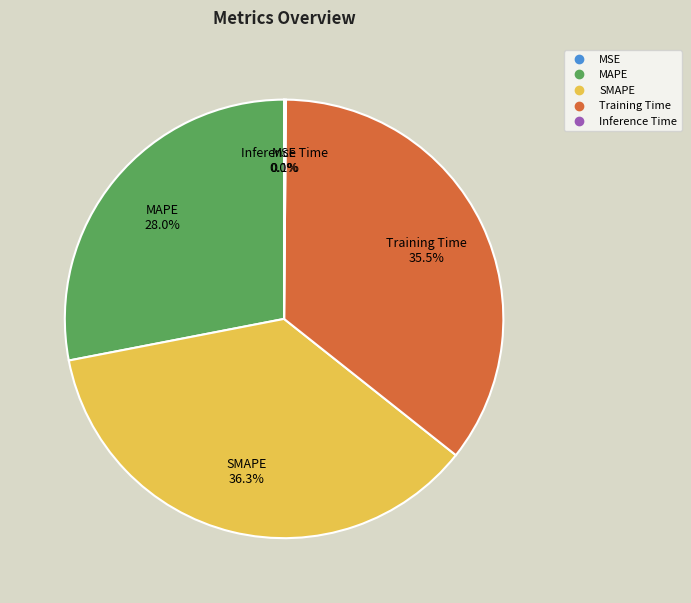

What is the total percentage of MAPE and Training Time?

63.6%